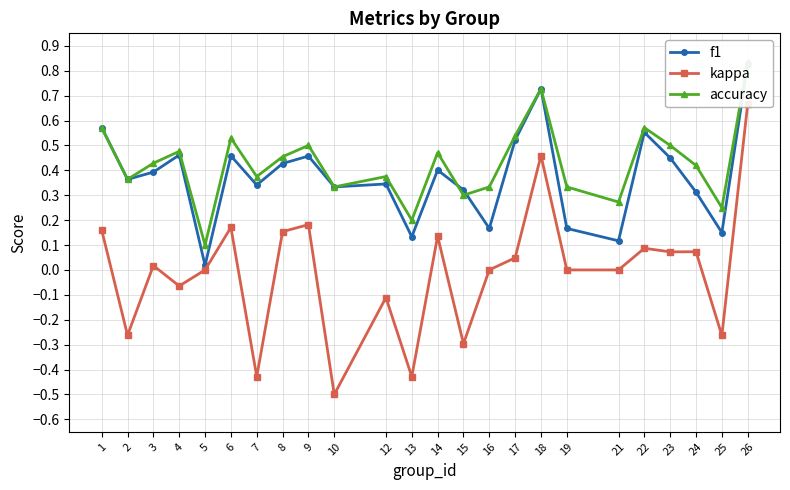

What is the difference between the maximum and minimum values in the kappa series?

1.2